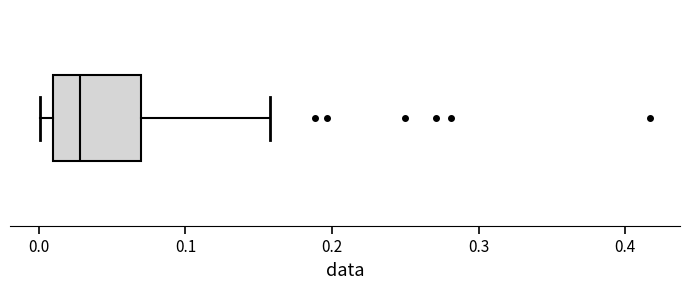

Transcribe this box plot: give where the median line is, the range the box spans, and where the two whiskers end, as read against the x-axis. The values are not printed on the chart, so give them approximately, as read against the axis.

median 0.03, box 0.01 to 0.07, whiskers 0.00 to 0.16